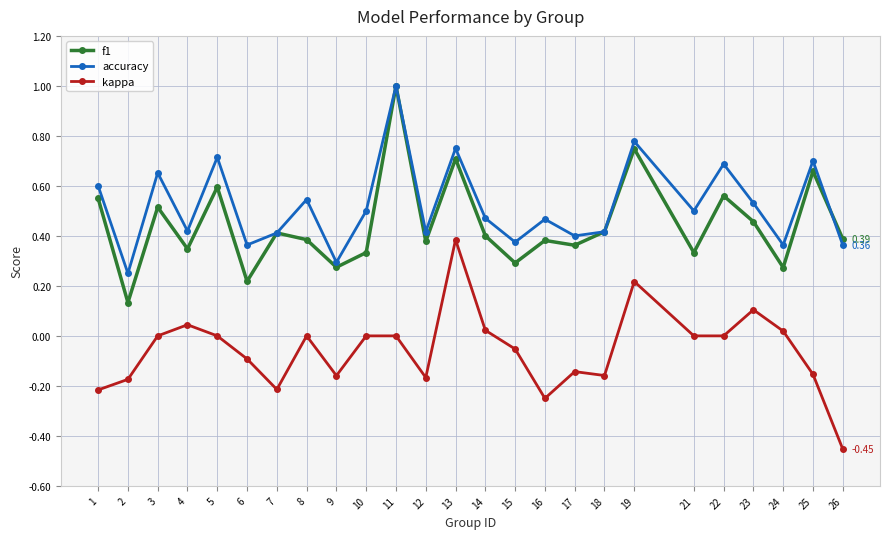

True or false: accuracy and kappa cross at least once.

False